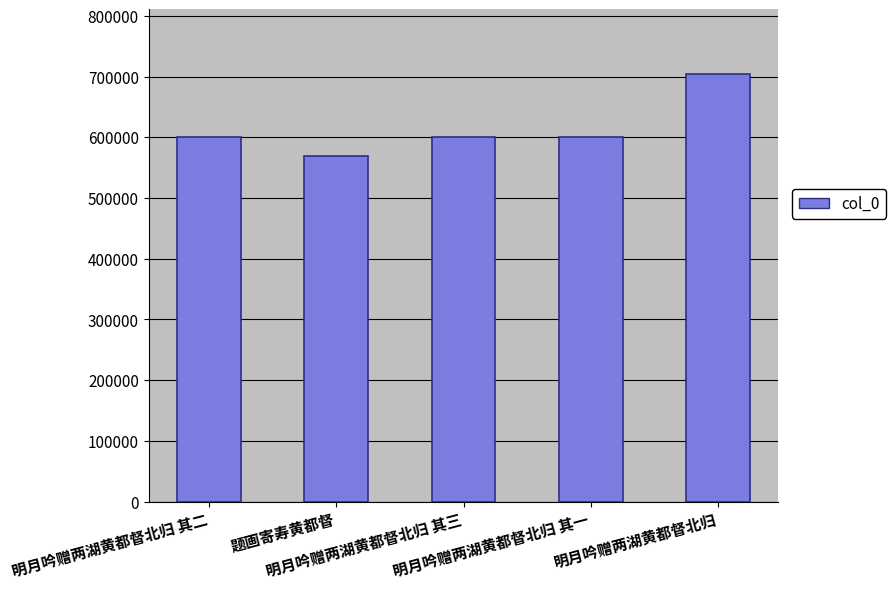

What is the minimum value shown in the chart?

569582